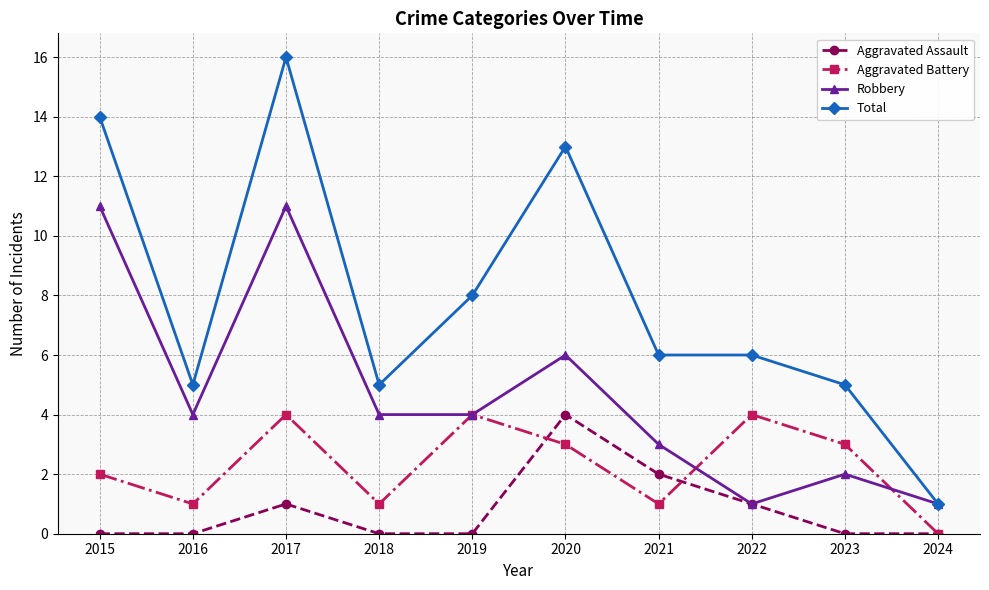

What are all the series names shown in the legend?

Aggravated Assault, Aggravated Battery, Robbery, Total